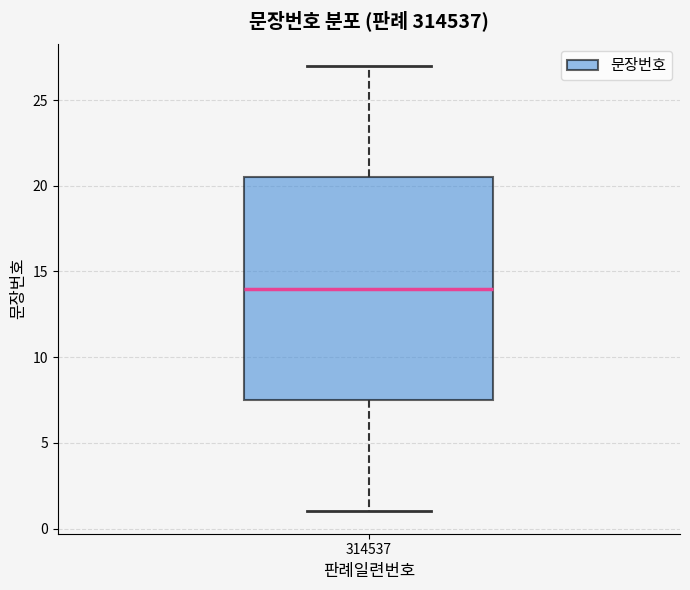

Transcribe this box plot: give where the median line is, the range the box spans, and where the two whiskers end, as read against the y-axis. The values are not printed on the chart, so give them approximately, as read against the axis.

median 14.0, box 7.5 to 20.5, whiskers 1.0 to 27.0